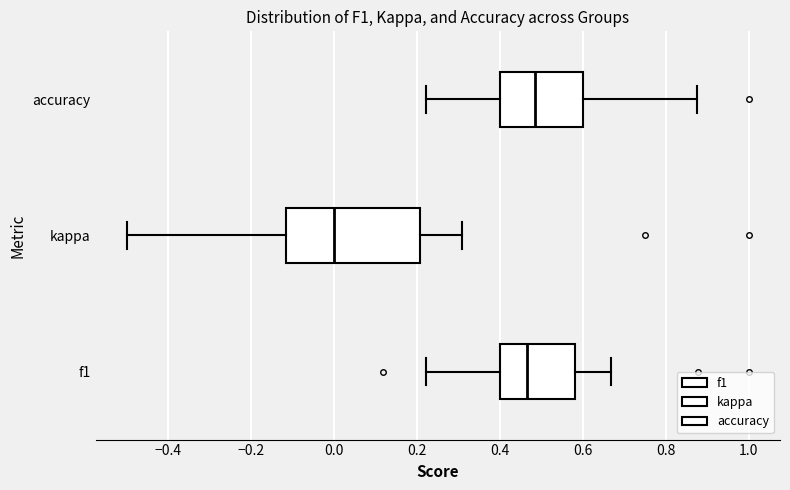

Reading bottom to top, read every box against the x-axis: the position of its median line, the range the box covers, and the ends of its whiskers. The values are not printed on the chart, so give them approximately, as read against the axis.

f1: median 0.46, box 0.40 to 0.58, whiskers 0.22 to 0.66
kappa: median 0.00, box -0.12 to 0.20, whiskers -0.50 to 0.30
accuracy: median 0.48, box 0.40 to 0.60, whiskers 0.22 to 0.88